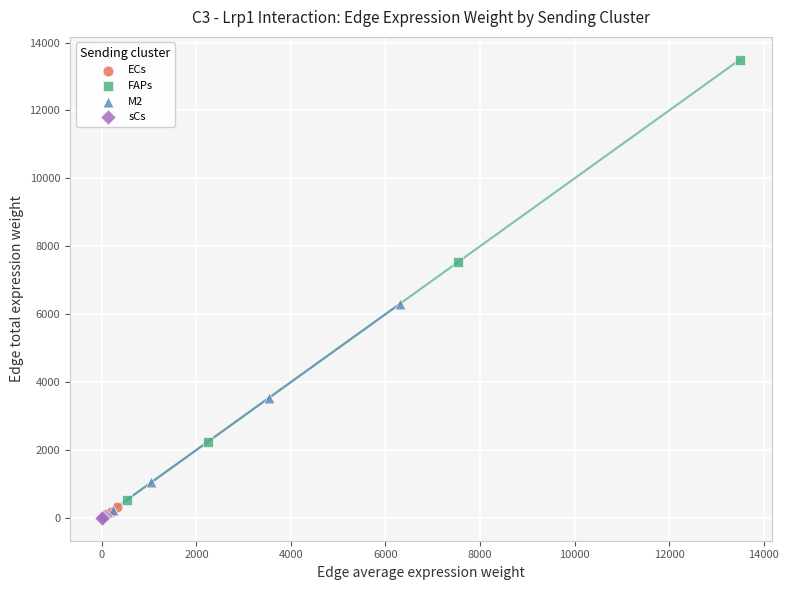

Which series has the largest Y range (max minus min)?

FAPs